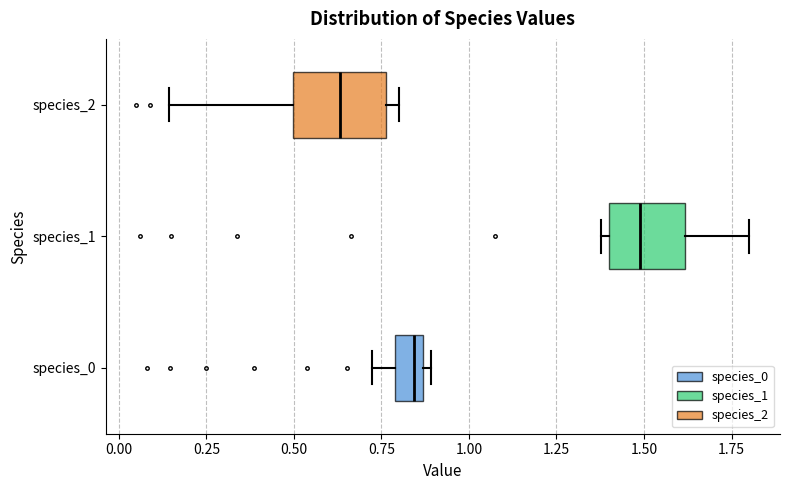

Where is the right edge of the box for species_0 on the x-axis? The values are not printed on the chart, so give them approximately, as read against the axis.

0.85